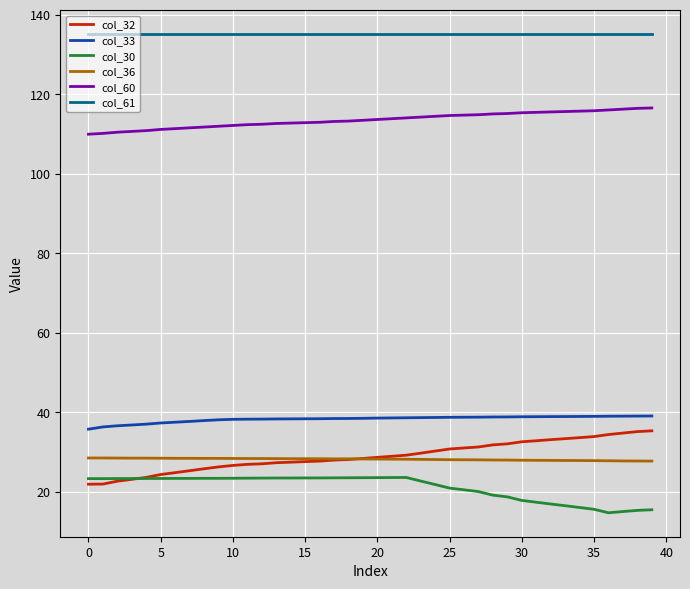

True or false: col_33 and col_32 cross at least once.

False